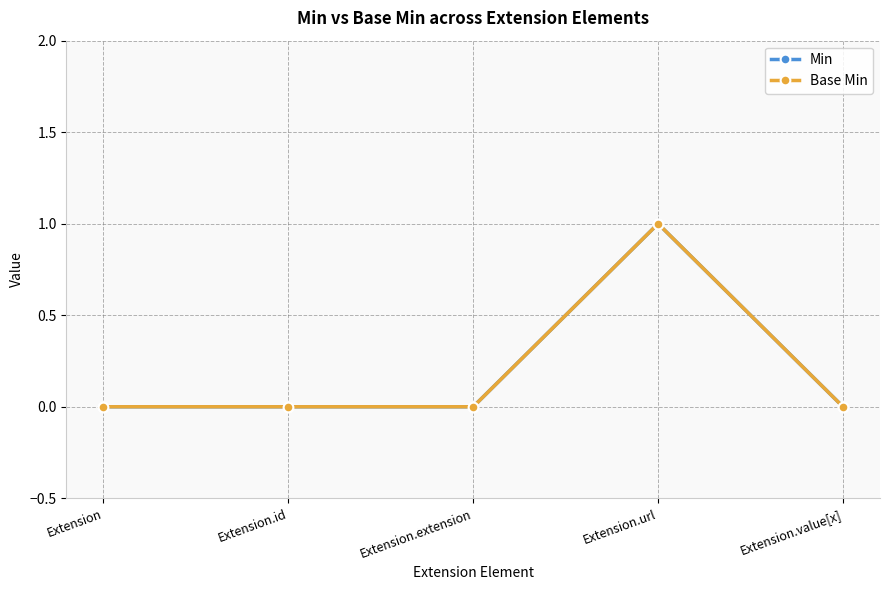

Which label corresponds to the largest value in the chart?

Extension.url